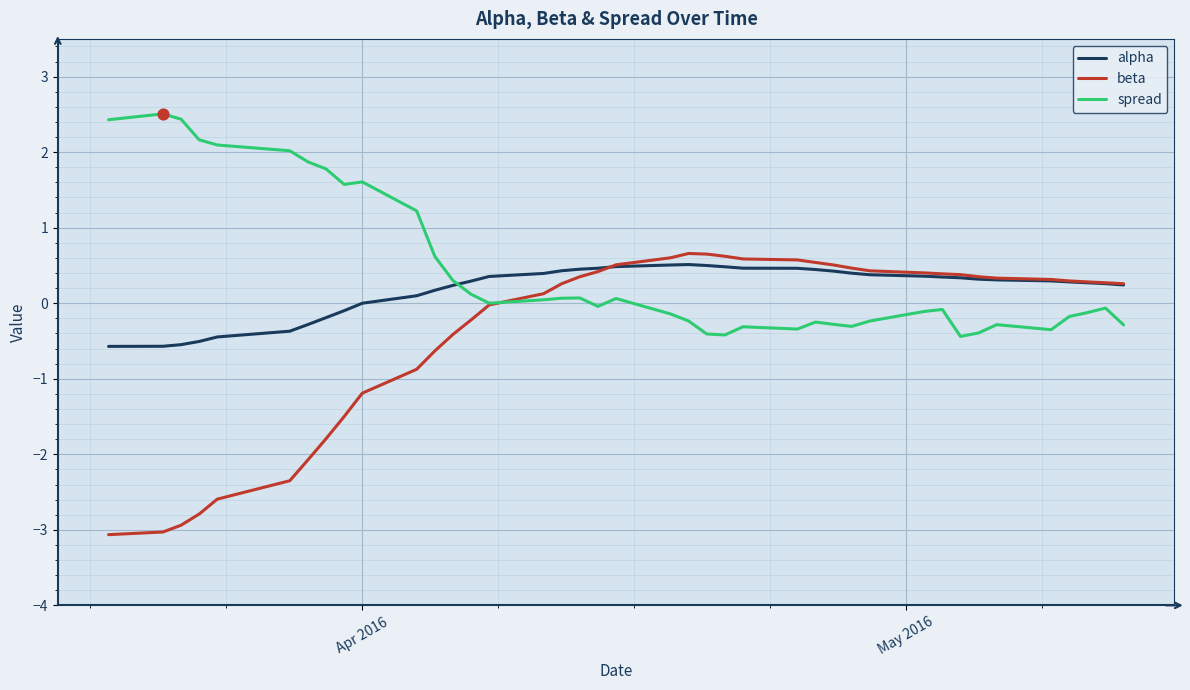

Which series has the widest spread of values?

beta